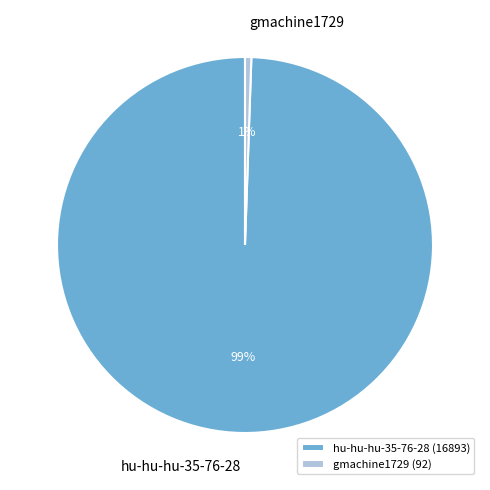

Combined, do gmachine1729 and hu-hu-hu-35-76-28 account for over 50%?

Yes